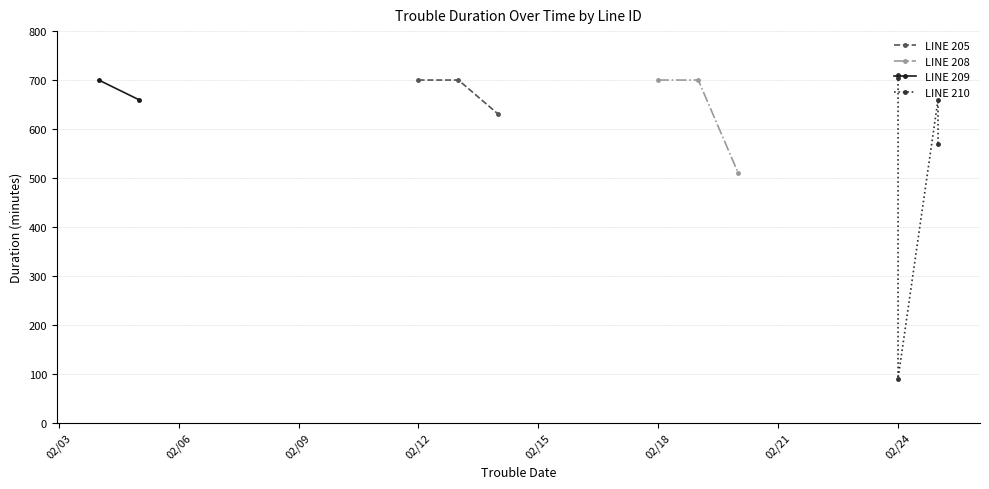

Is it true that the value at 2021/02/24 is 185?

False